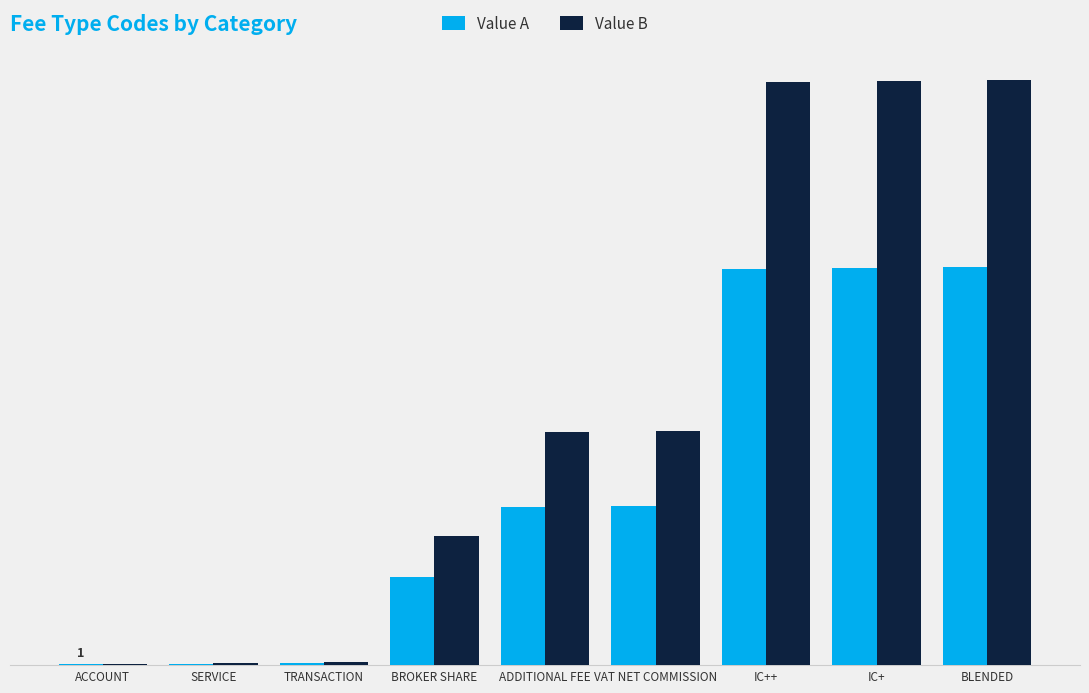

Does the chart contain stacked bars?

No